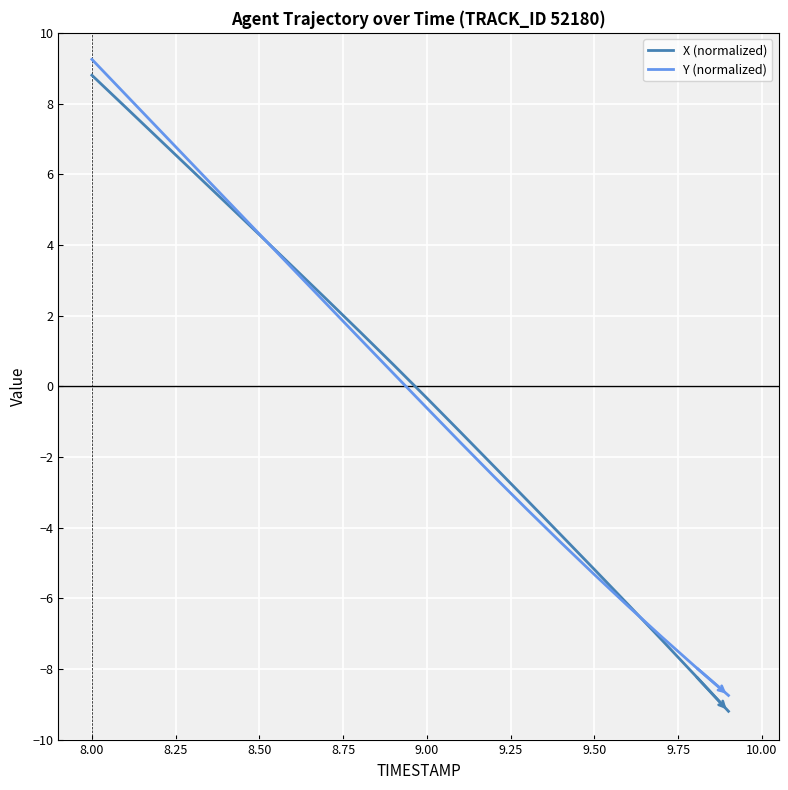

What is the greatest value displayed?

9.2